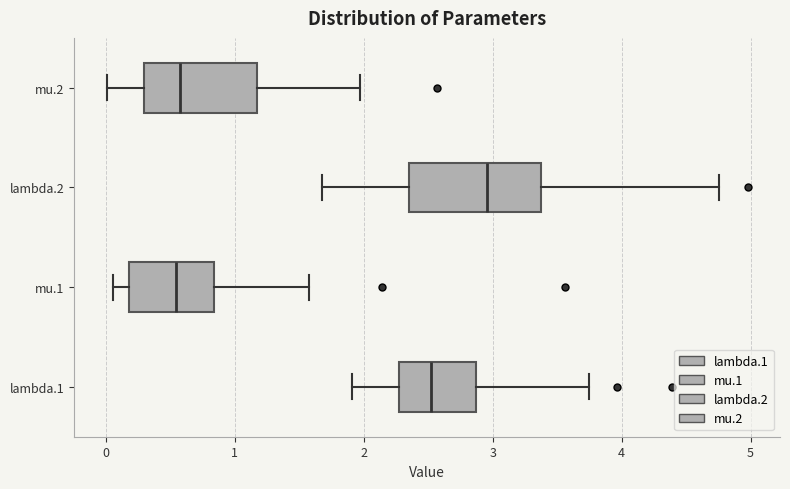

Reading bottom to top, transcribe this box plot: for each box, give where its median line is, the range the box spans, and where its two whiskers end, as read against the x-axis. The values are not printed on the chart, so give them approximately, as read against the axis.

lambda.1: median 2.5, box 2.3 to 2.9, whiskers 1.9 to 3.7
mu.1: median 0.5, box 0.2 to 0.8, whiskers 0.1 to 1.6
lambda.2: median 3.0, box 2.3 to 3.4, whiskers 1.7 to 4.8
mu.2: median 0.6, box 0.3 to 1.2, whiskers 0.0 to 2.0